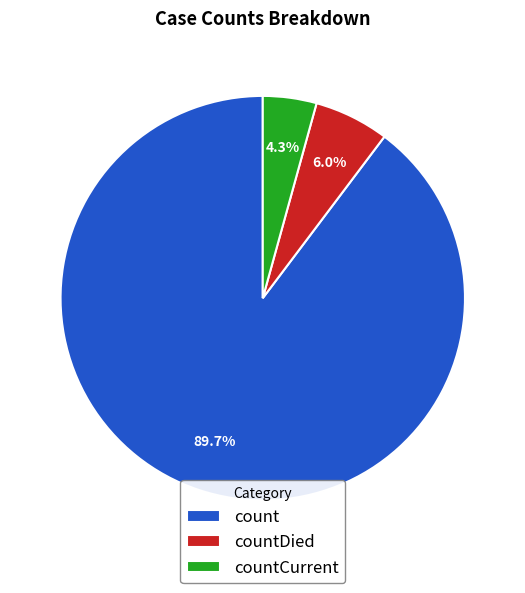

Does any single category account for the majority?

Yes